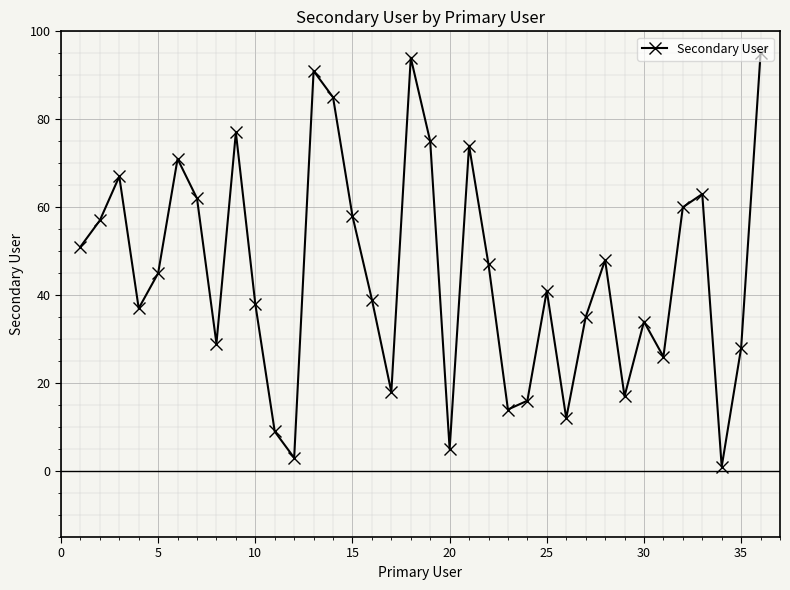

What is the greatest value displayed?

95